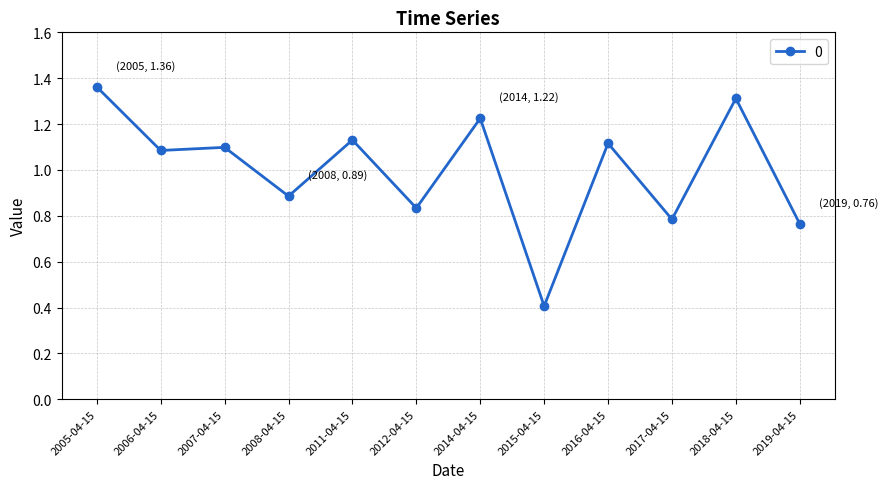

How many distinct data groups are displayed?

1